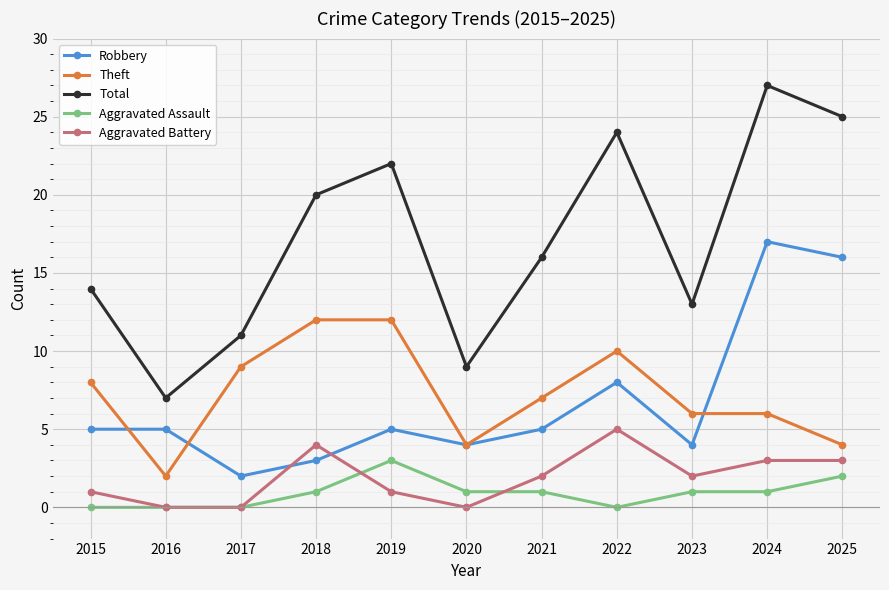

How many Aggravated Assault values are between 0 and 1?

9